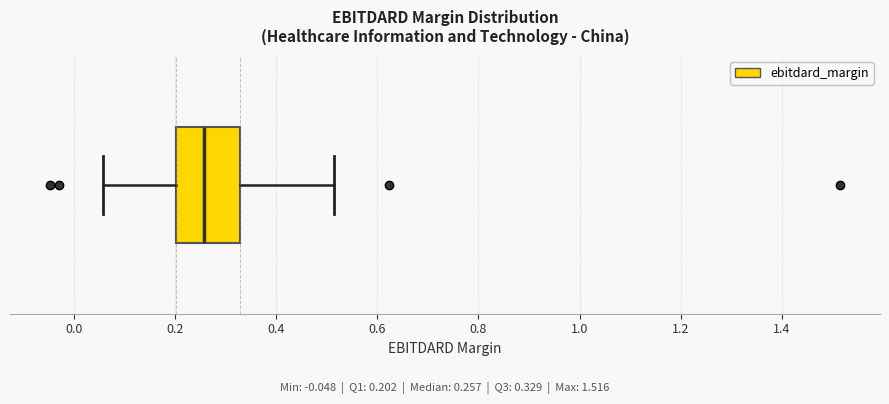

Transcribe this box plot: give where the median line is, the range the box spans, and where the two whiskers end, as read against the x-axis. The values are not printed on the chart, so give them approximately, as read against the axis.

median 0.26, box 0.20 to 0.32, whiskers 0.06 to 0.52